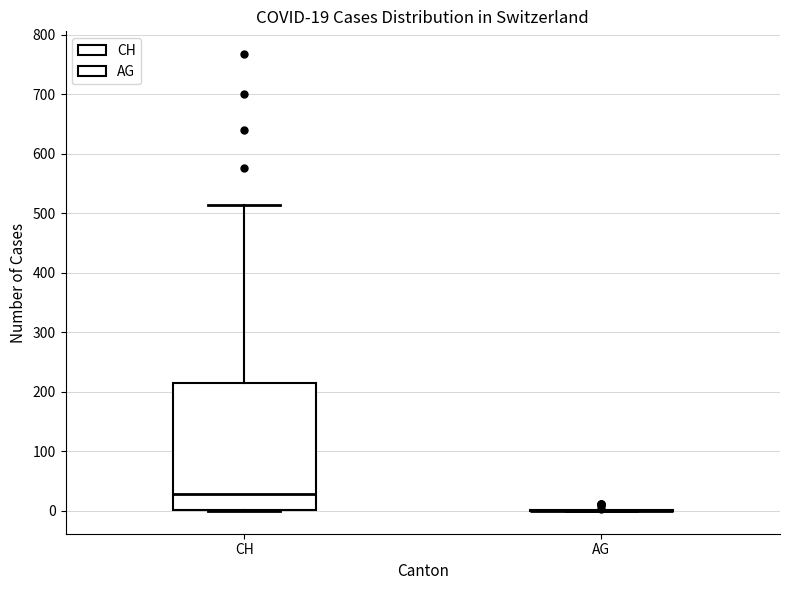

Which box is the tallest, from its lower edge to its upper edge?

CH